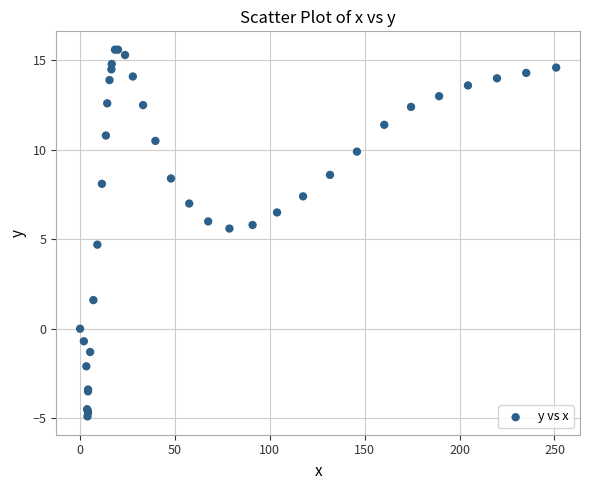

What Y value in the scatter plot is closest to 5?

4.7